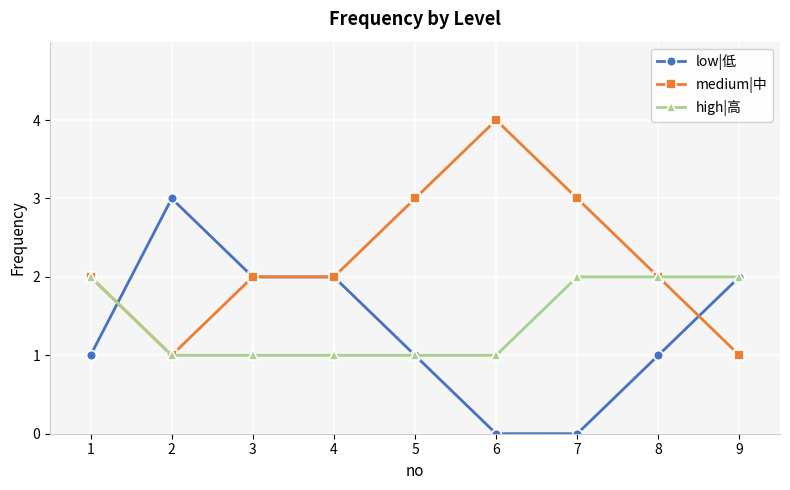

True or false: medium|中 has more than 2 points higher than both neighbors.

False